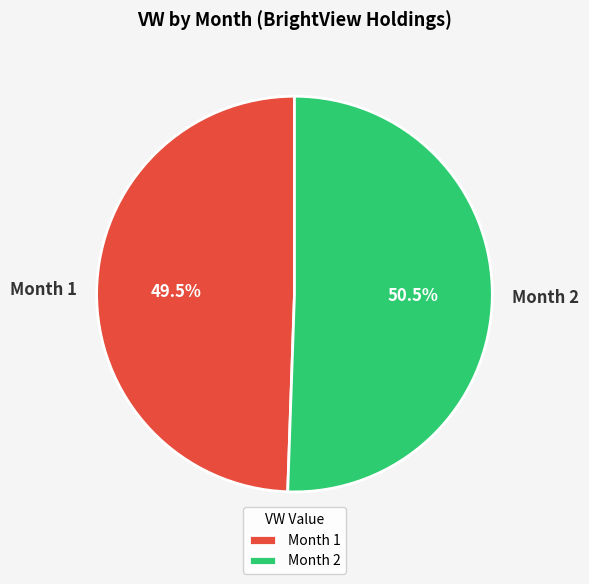

Which category has the biggest portion of the pie?

Month 2